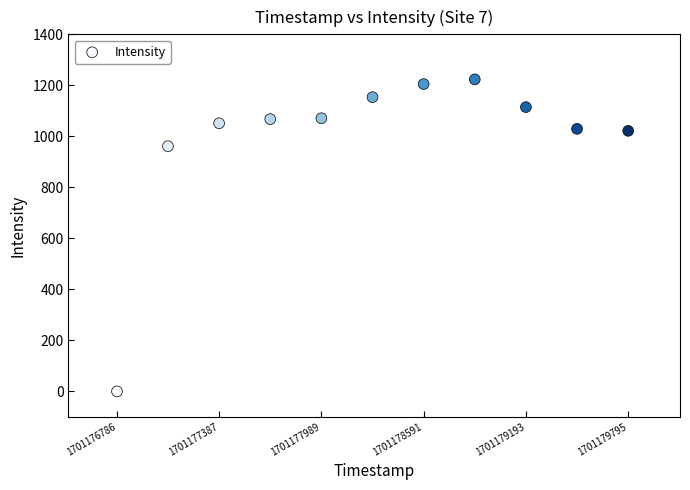

What is the average Y value?

990.5